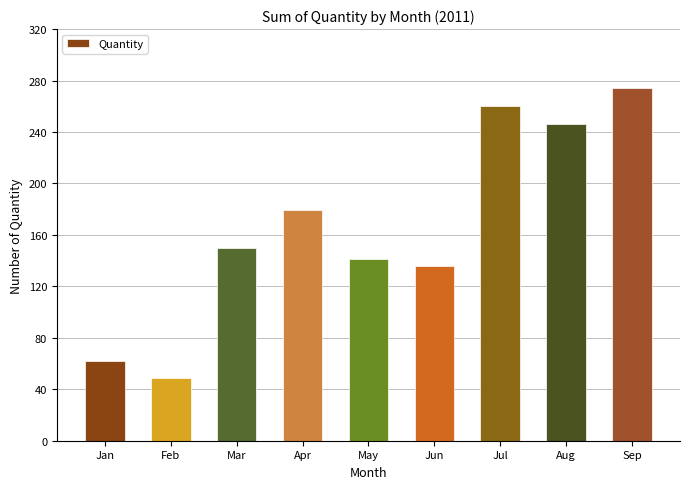

Reading right to left, extract all data points from this chart.

Sep=274	Aug=246	Jul=260	Jun=136	May=141	Apr=179	Mar=150	Feb=49	Jan=62